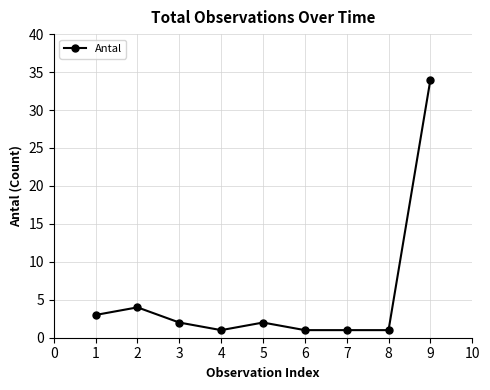

Where does the data first go above 2?

1